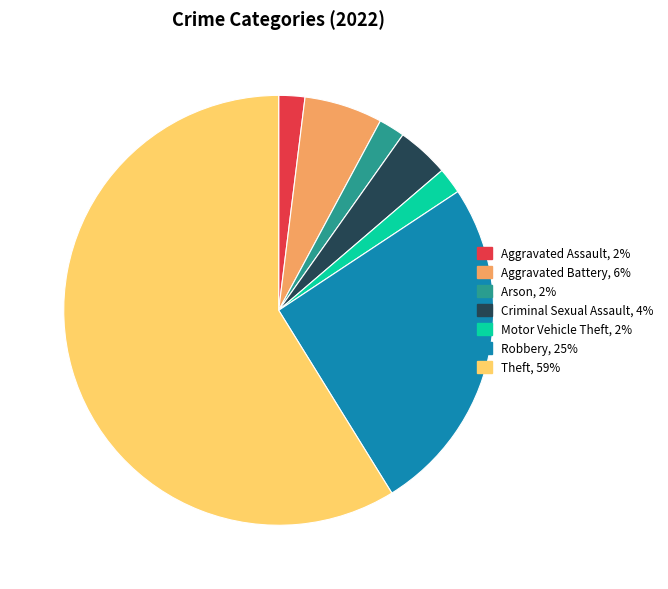

Does any single category account for the majority?

Yes